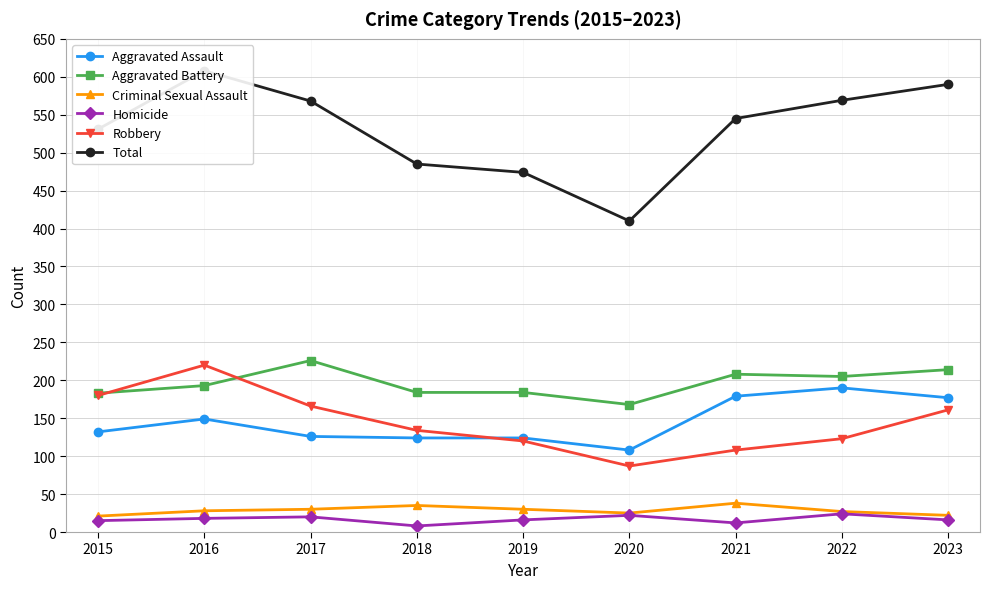

What value does the Aggravated Assault series have at 2016?

149